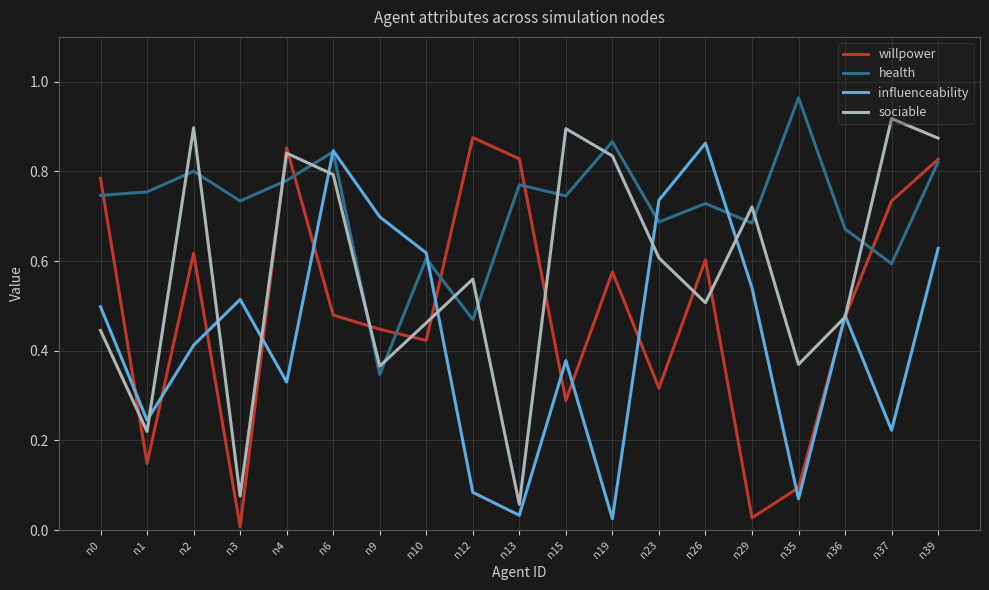

Which label corresponds to the largest value in the chart?

n35